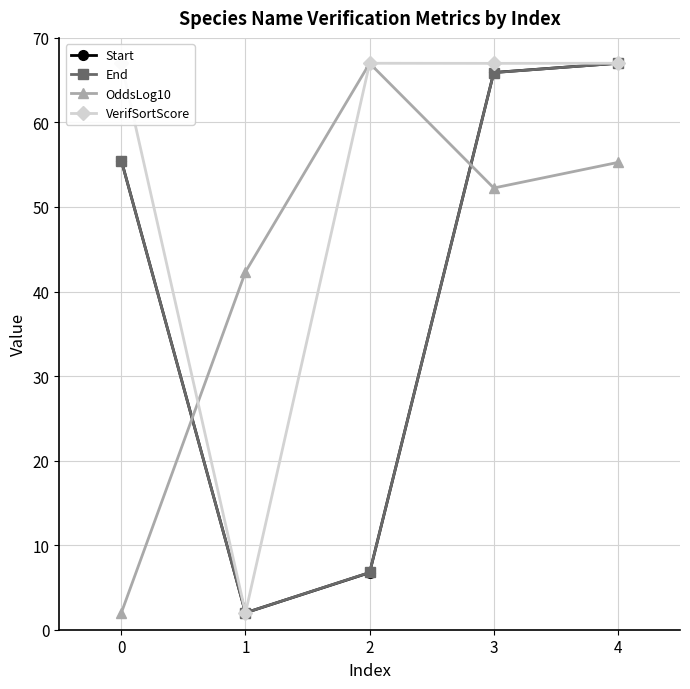

What is the difference between the maximum and second lowest values in the OddsLog10 series?

24.7